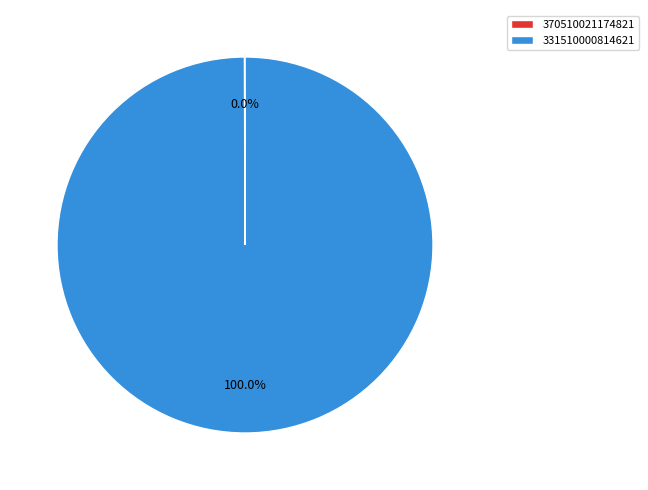

Which slice is the largest?

331510000814621